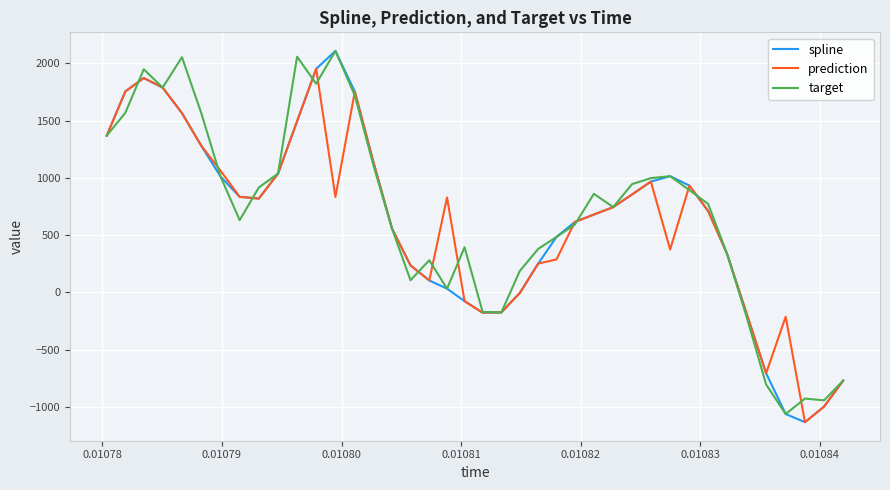

How many lines are shown in the chart?

3